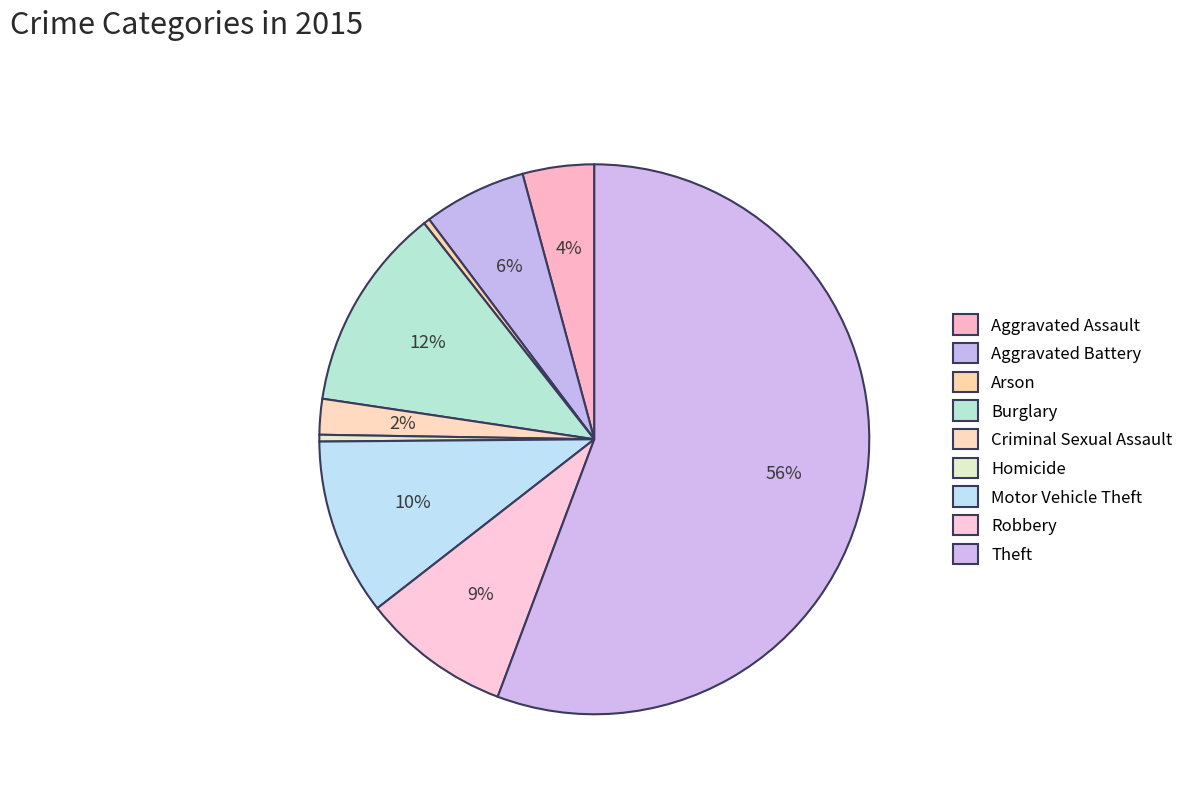

To the nearest percent, what is the combined percentage of Motor Vehicle Theft and Criminal Sexual Assault?

12%